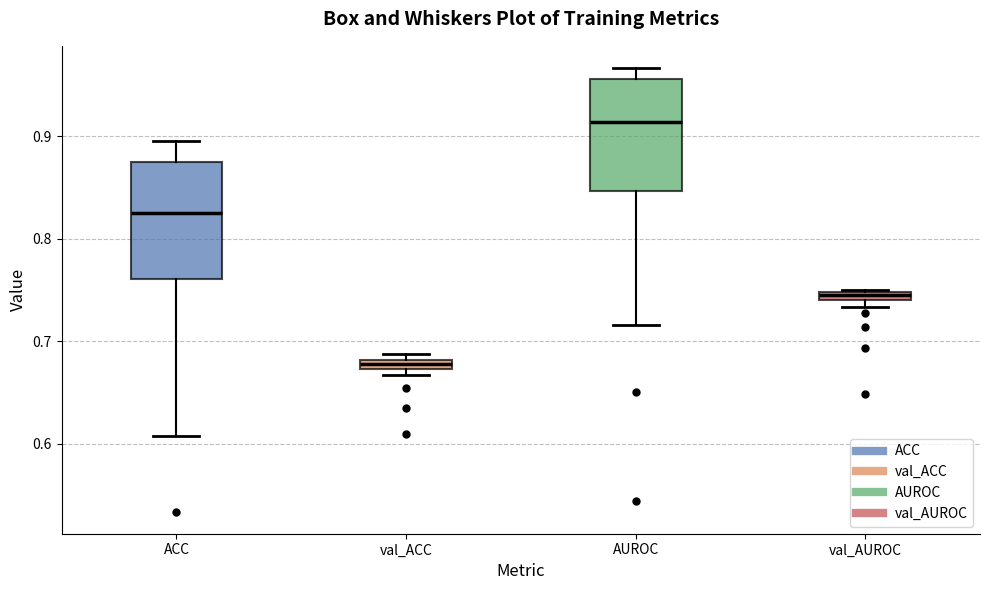

Which box's median line is the highest?

AUROC